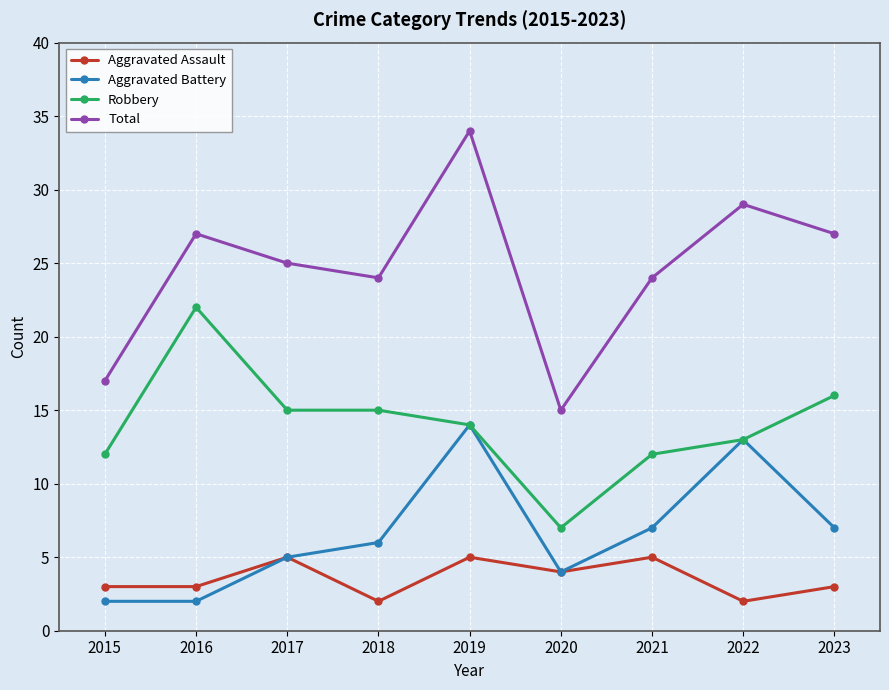

Reading left to right, what are all the values shown in this chart?

Aggravated Assault: 2015=3	2016=3	2017=5	2018=2	2019=5	2020=4	2021=5	2022=2	2023=3
Aggravated Battery: 2015=2	2016=2	2017=5	2018=6	2019=14	2020=4	2021=7	2022=13	2023=7
Robbery: 2015=12	2016=22	2017=15	2018=15	2019=14	2020=7	2021=12	2022=13	2023=16
Total: 2015=17	2016=27	2017=25	2018=24	2019=34	2020=15	2021=24	2022=29	2023=27